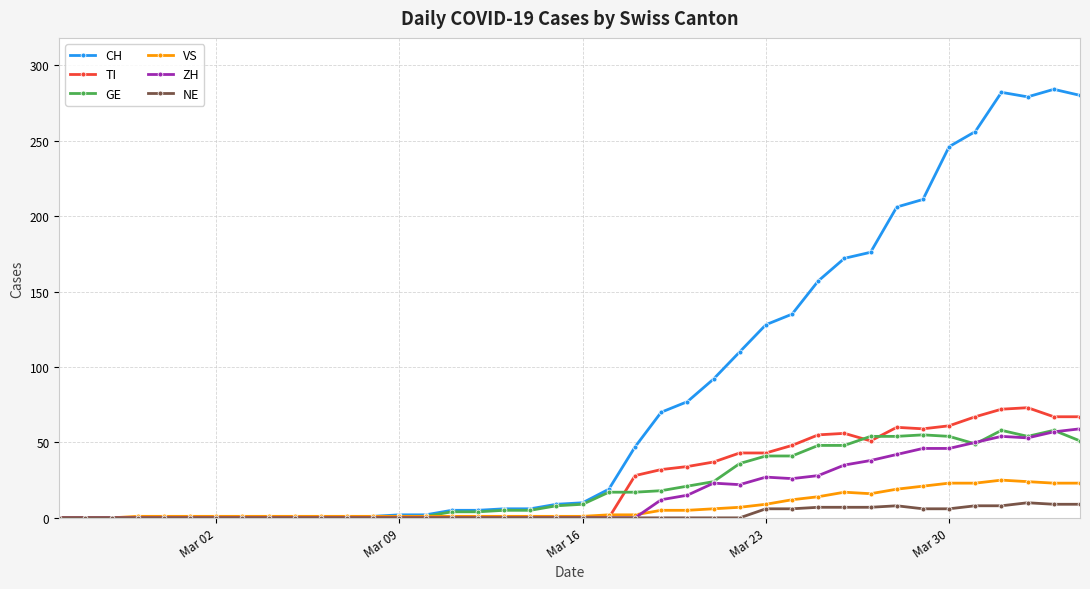

What is the highest value of the CH series?

284